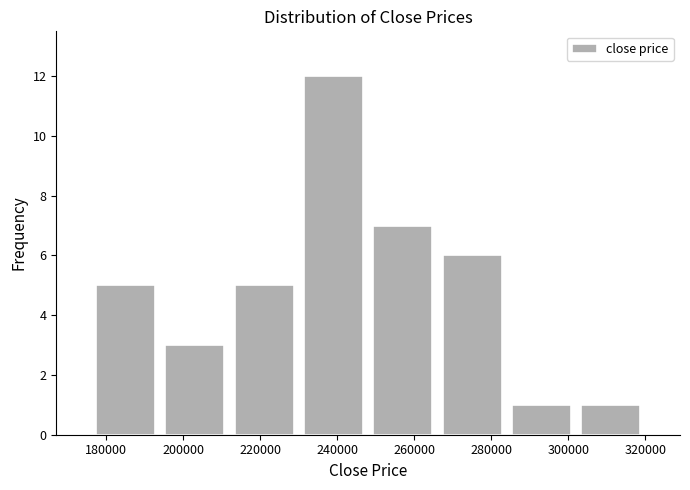

How tall is the bar that spans 212000 to 230000 on the x-axis? The values are not printed on the chart, so give them approximately, as read against the axis.

5